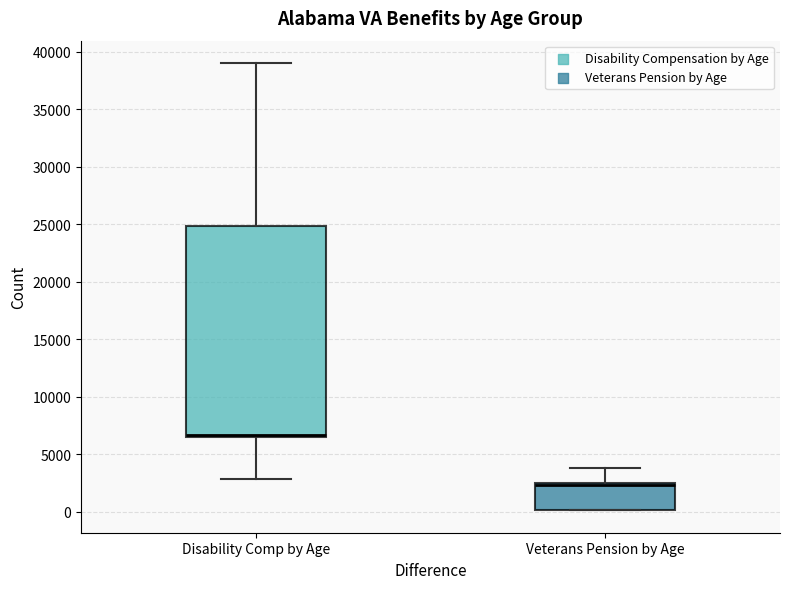

Which box has the highest median line?

Disability Comp by Age